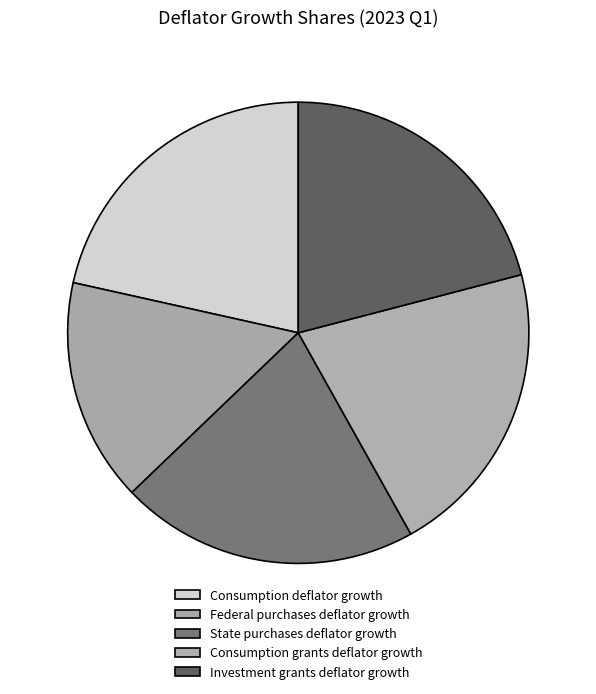

Does Federal purchases deflator growth represent more than half of the total?

No